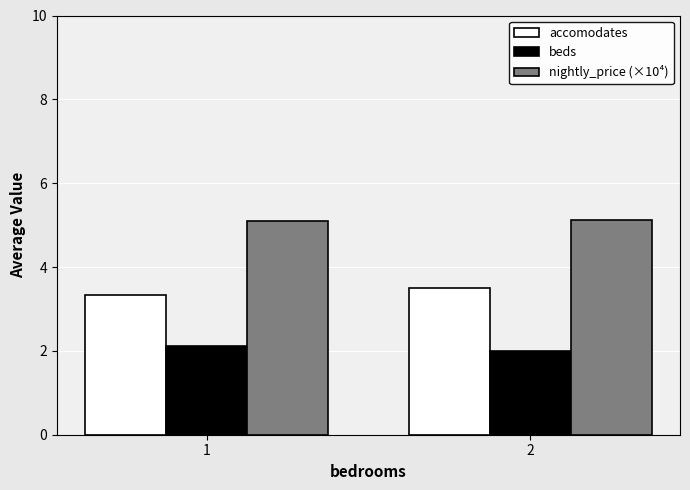

Where is beds nearest to the value 2?

2